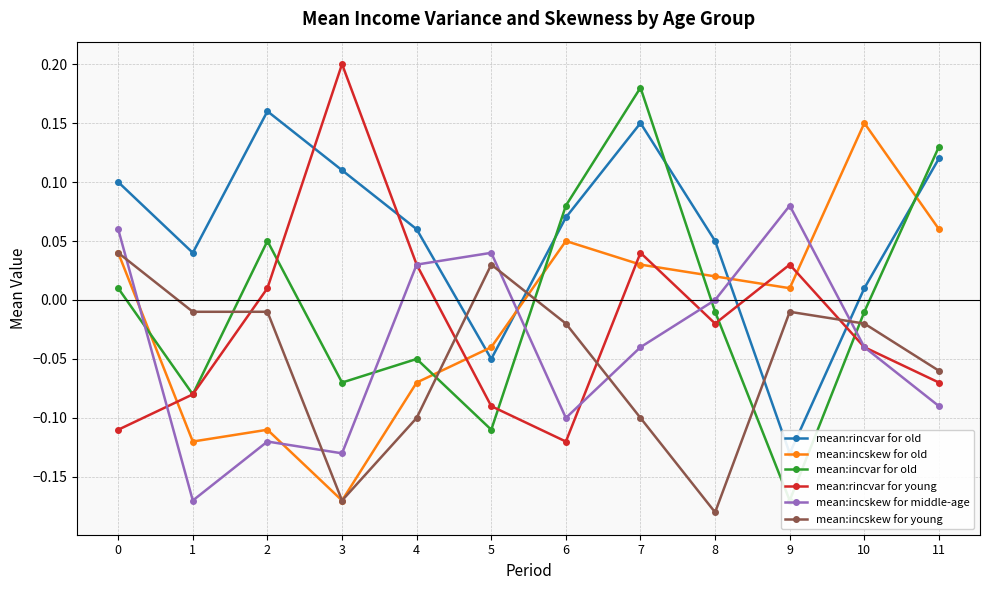

The value of mean:incskew for old at 5 is -0.0. True or false?

False